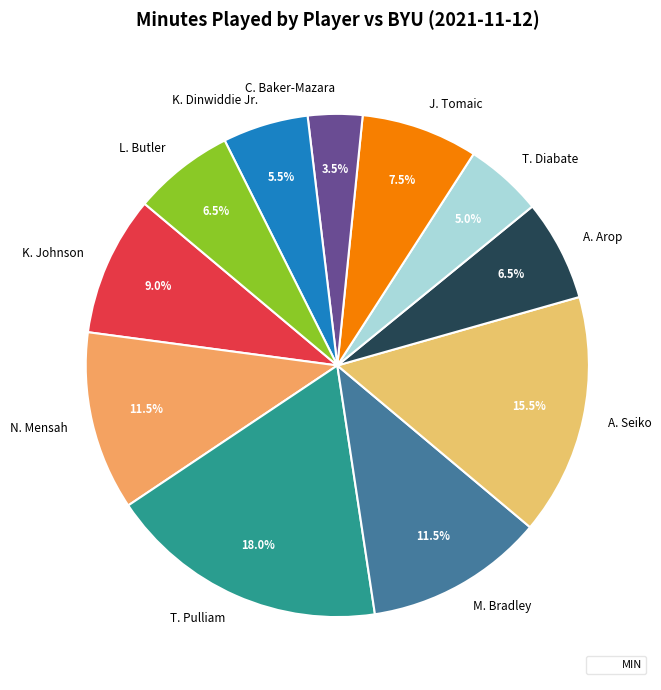

Does any single category account for the majority?

No